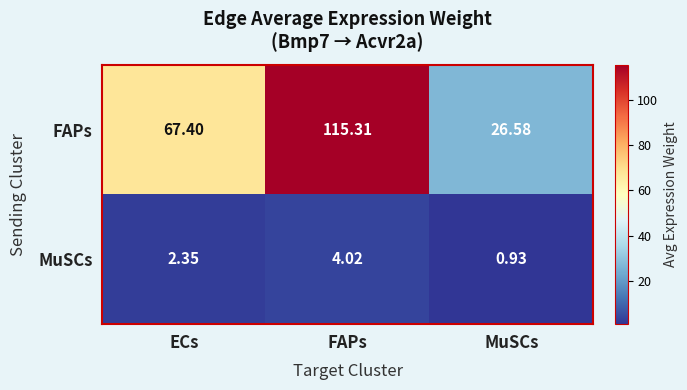

How many distinct data groups are displayed?

2